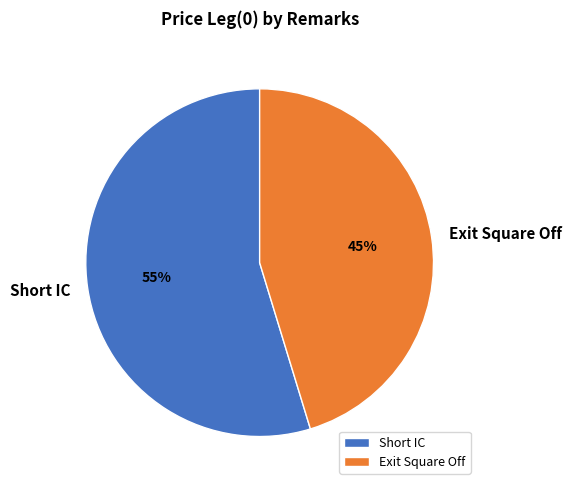

Count the number of slices in the pie.

2